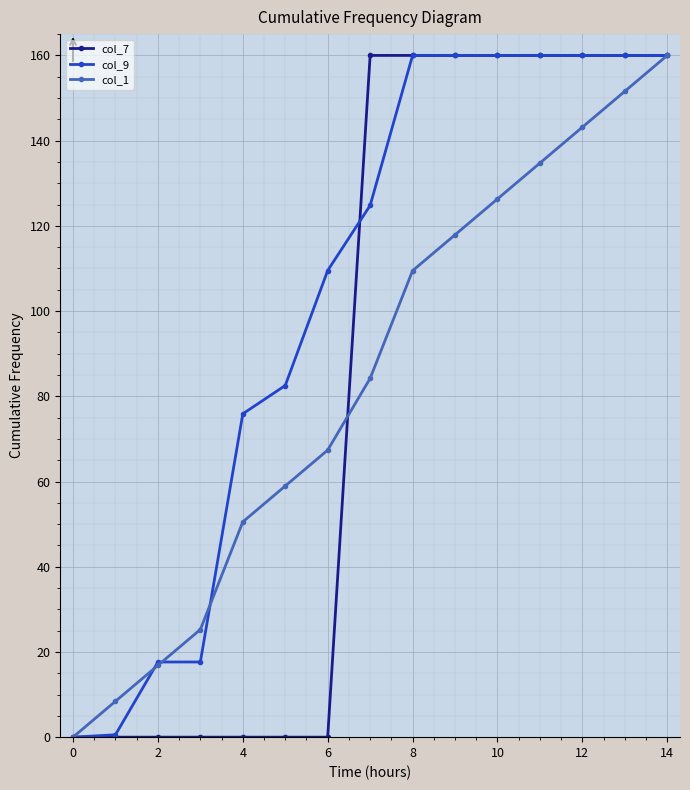

How many col_7 values are between 0 and 160?

15